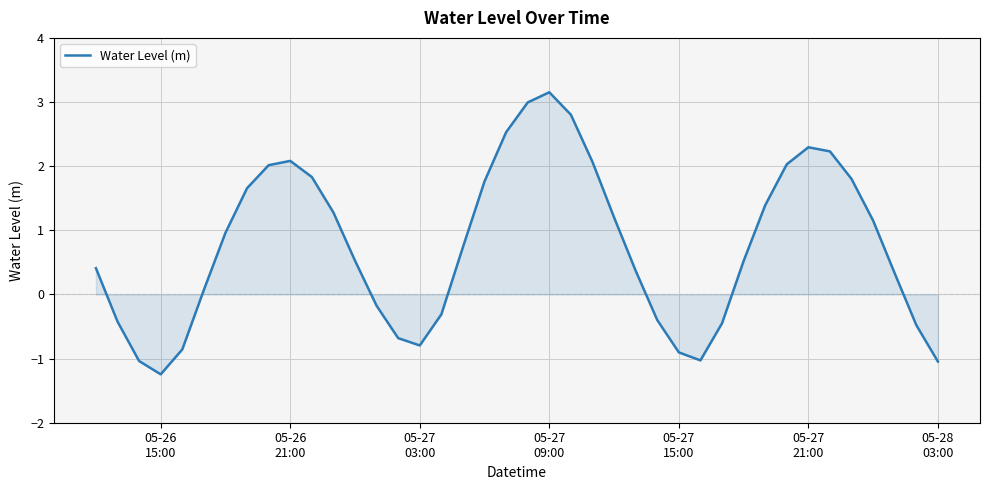

What is the maximum value shown in the chart?

3.2